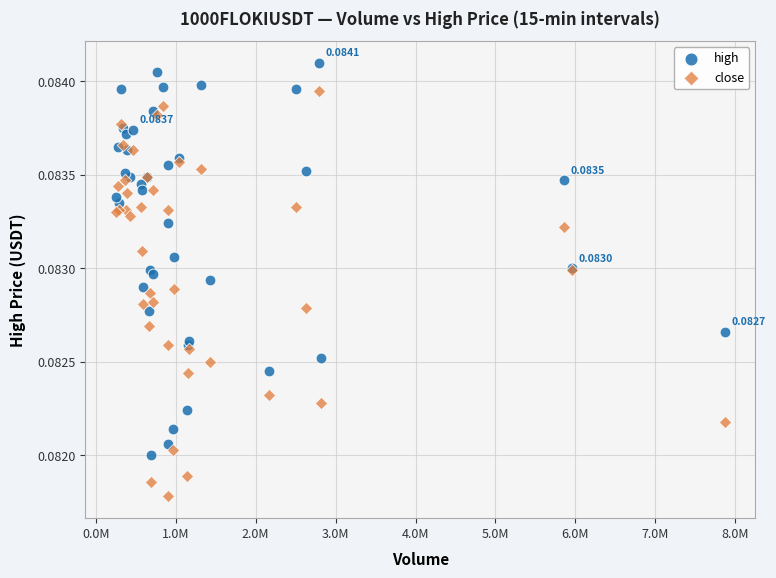

Which series contains the highest Y value?

high